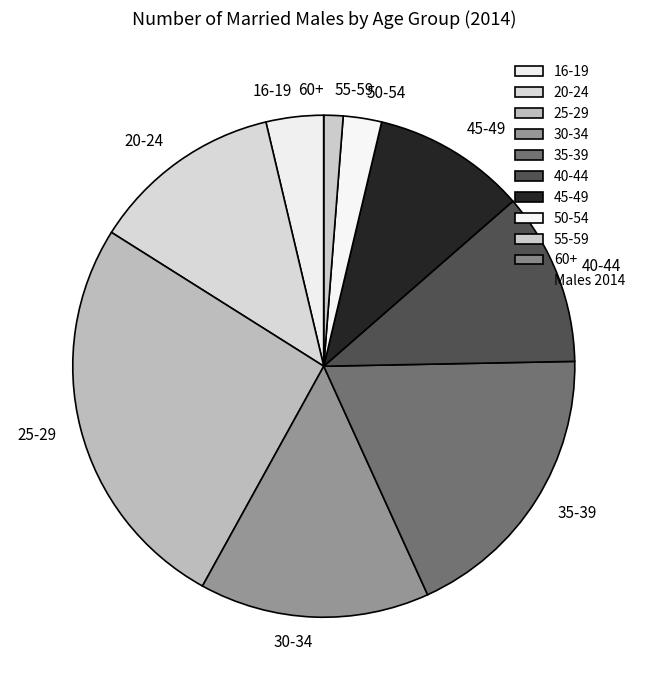

Combined, do 16-19 and 40-44 account for over 50%?

No